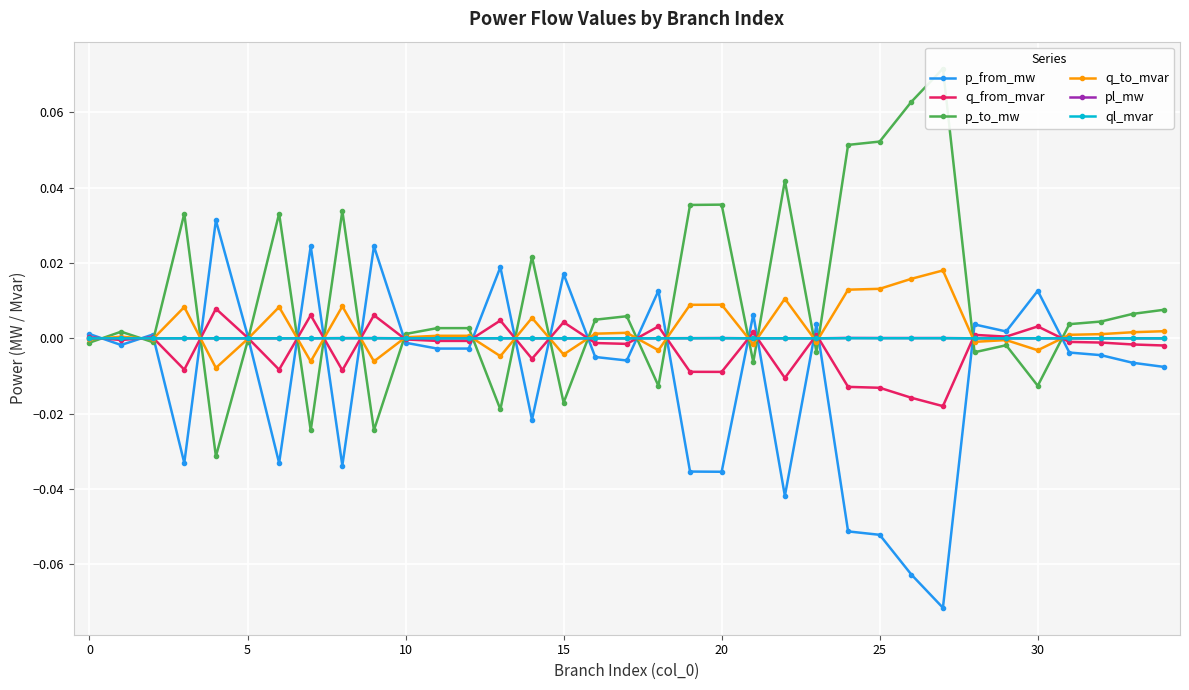

True or false: q_from_mvar has more than 1 points higher than both neighbors.

True